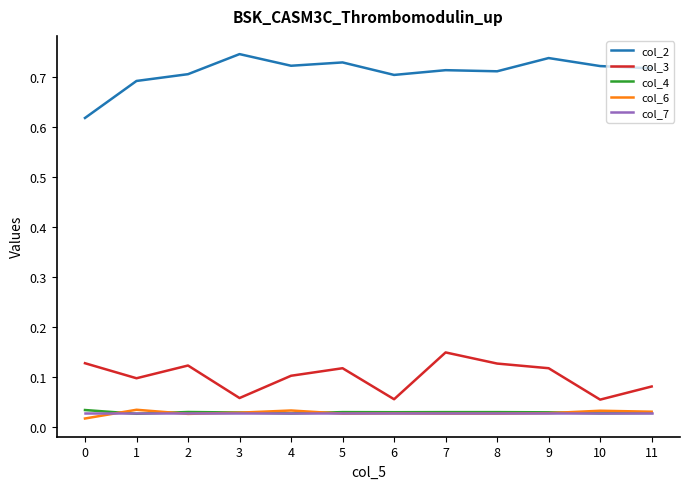

True or false: col_6 and col_3 cross at least once.

False